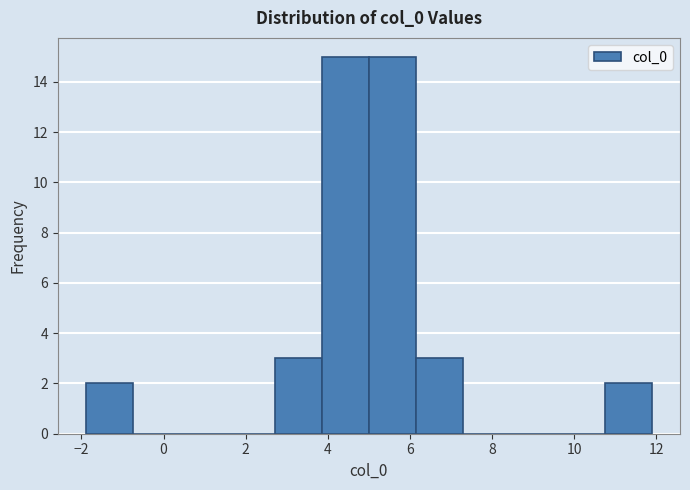

Reading left to right, list every bar in this chart as the range it spans on the x-axis followed by its height. Neither the bar edges nor the heights are printed on the chart, so give them approximately, as read against the axes.

-1.8 to -0.8: 2
-0.8 to 0.4: 0
0.4 to 1.6: 0
1.6 to 2.8: 0
2.8 to 3.8: 3
3.8 to 5.0: 15
5.0 to 6.2: 15
6.2 to 7.2: 3
7.2 to 8.4: 0
8.4 to 9.6: 0
9.6 to 10.8: 0
10.8 to 11.8: 2